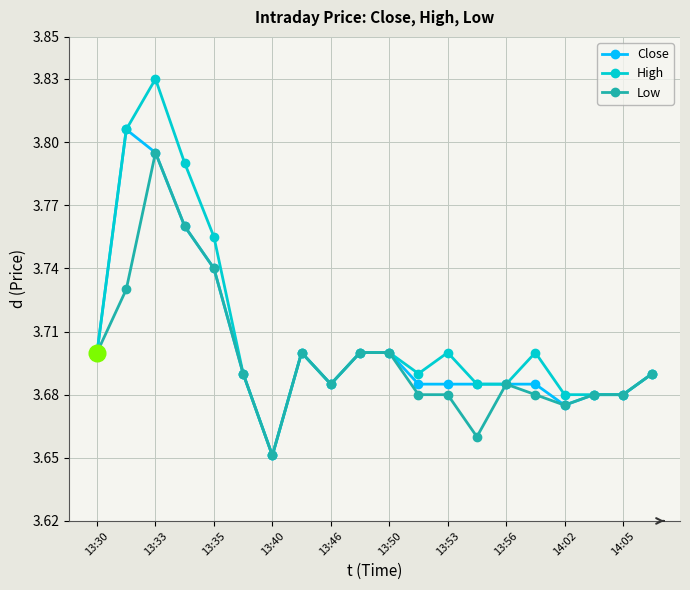

At how many categories does at least one series exceed 3?

20